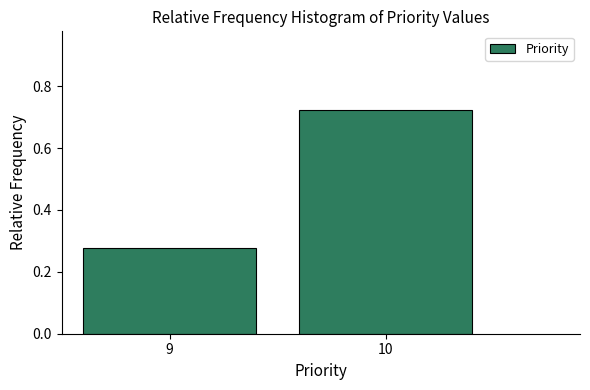

Rank the categories by value from lowest to highest.

9, 10